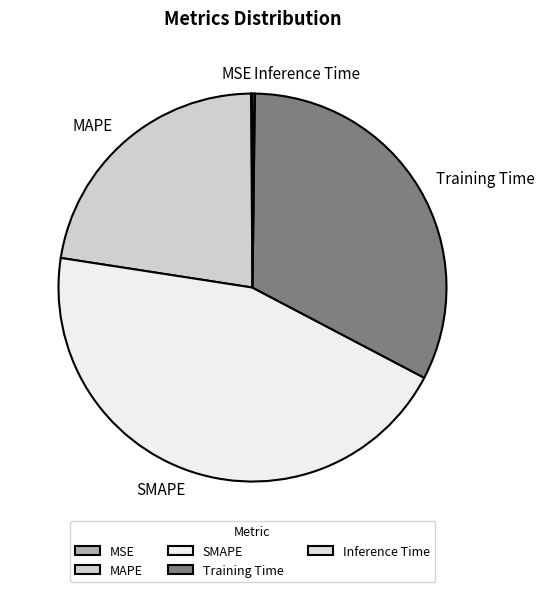

What is the largest slice in the pie chart?

SMAPE